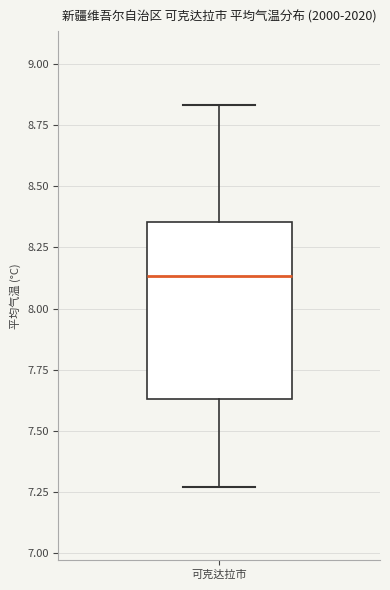

Where is the upper edge of the box for 可克达拉市 on the y-axis? The values are not printed on the chart, so give them approximately, as read against the axis.

8.35